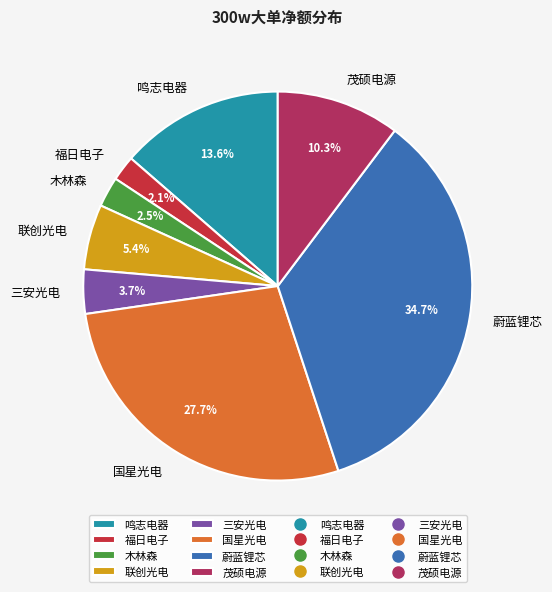

Which has a higher value, 鸣志电器 or 国星光电?

国星光电